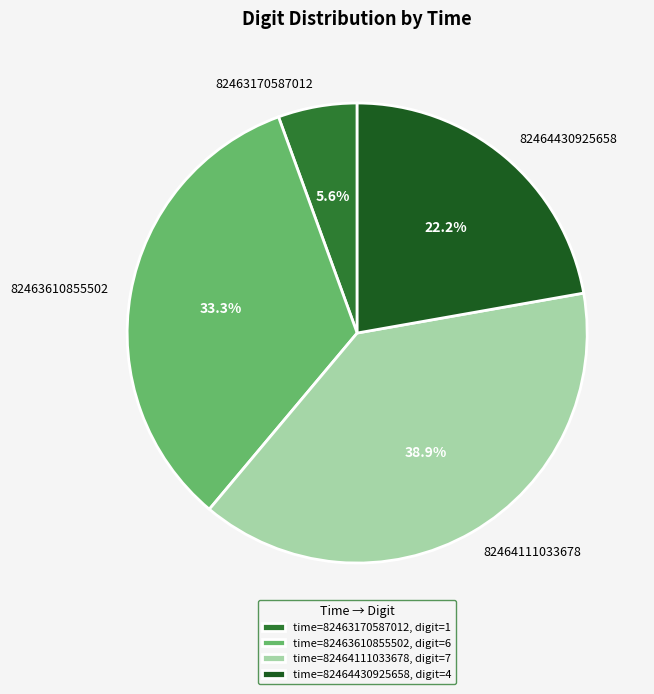

The 82463610855502 slice represents 33% of the pie. True or false?

True